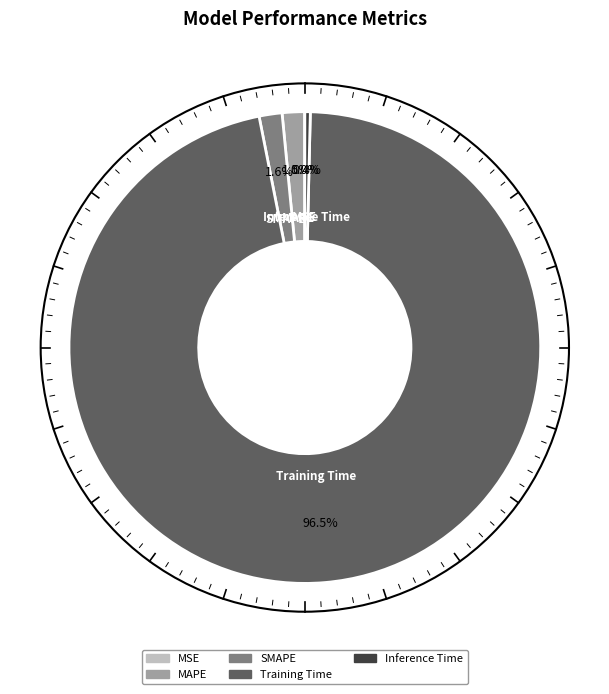

What percentage do MAPE and Training Time together represent?

98.0%